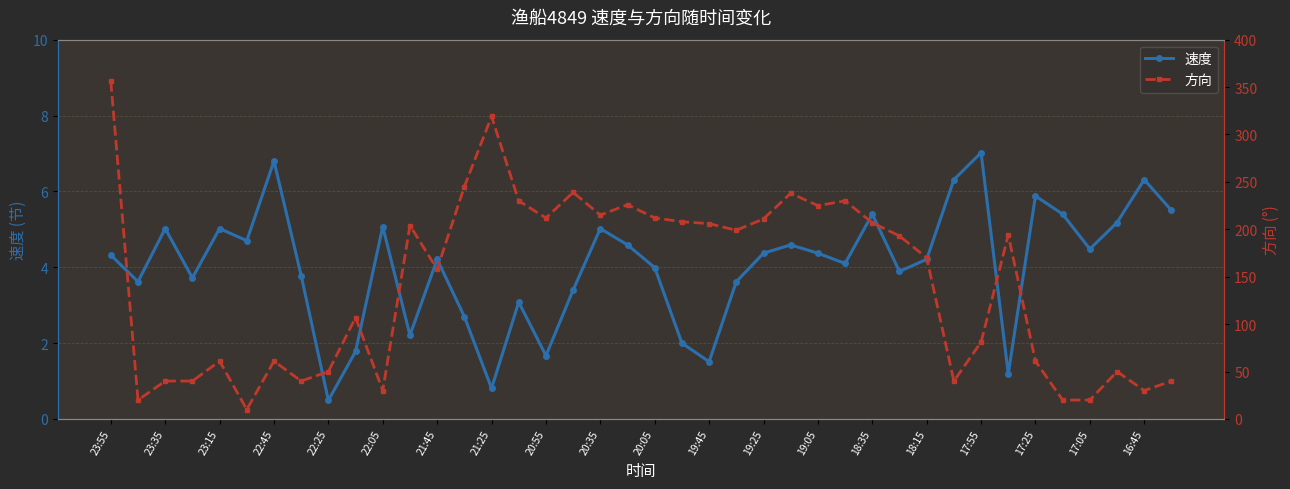

The value of 速度 at 29 is 3.9. True or false?

True